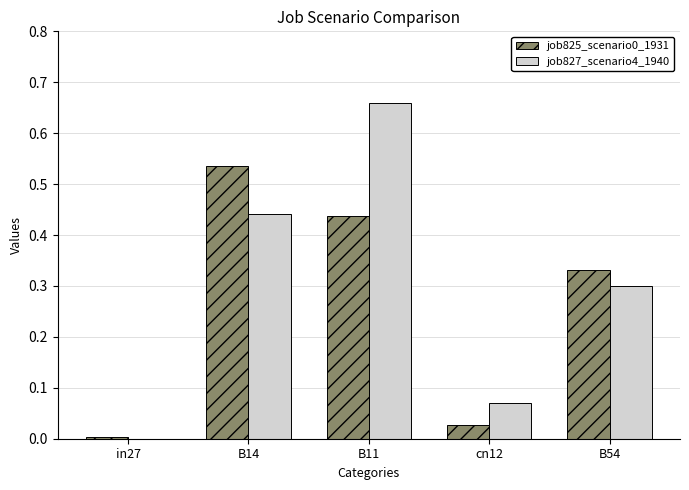

Is the value of job827_scenario4_1940 at B11 greater than the value of job825_scenario0_1931 at B14?

Yes